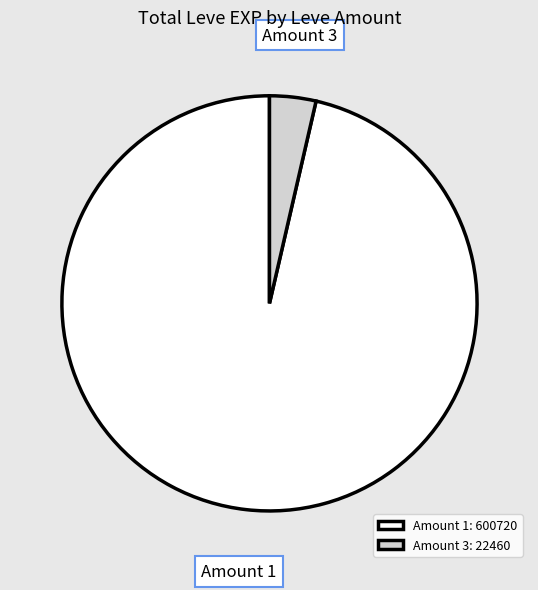

Does any single category account for the majority?

Yes